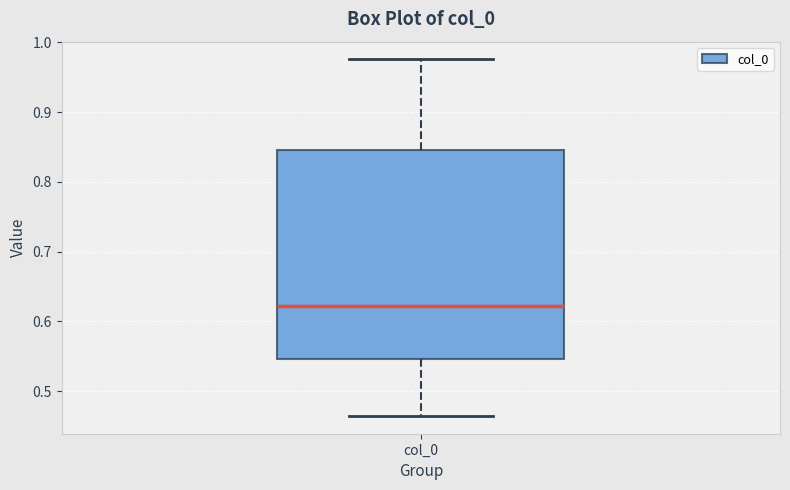

Where does the upper whisker of the box for col_0 end on the y-axis? The values are not printed on the chart, so give them approximately, as read against the axis.

0.98